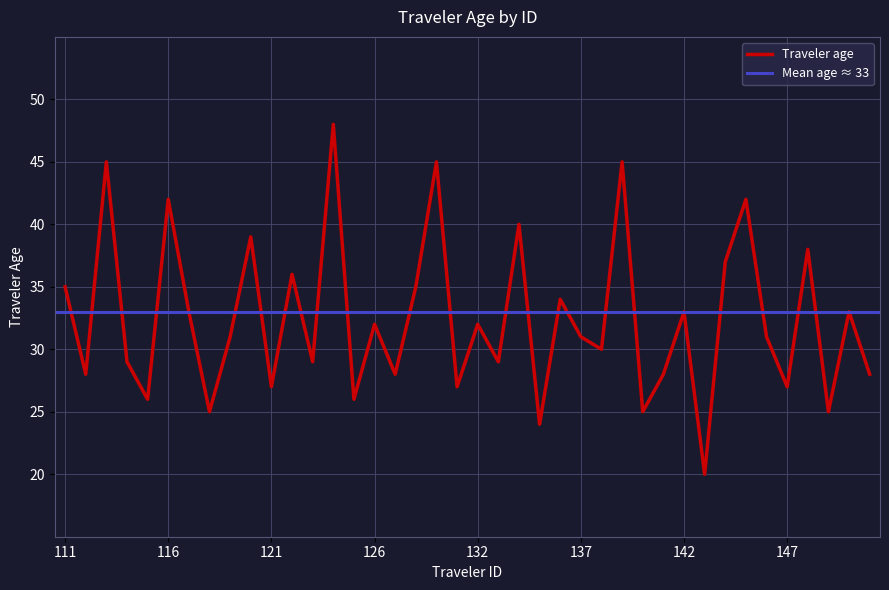

At which label does the data first exceed 31?

111